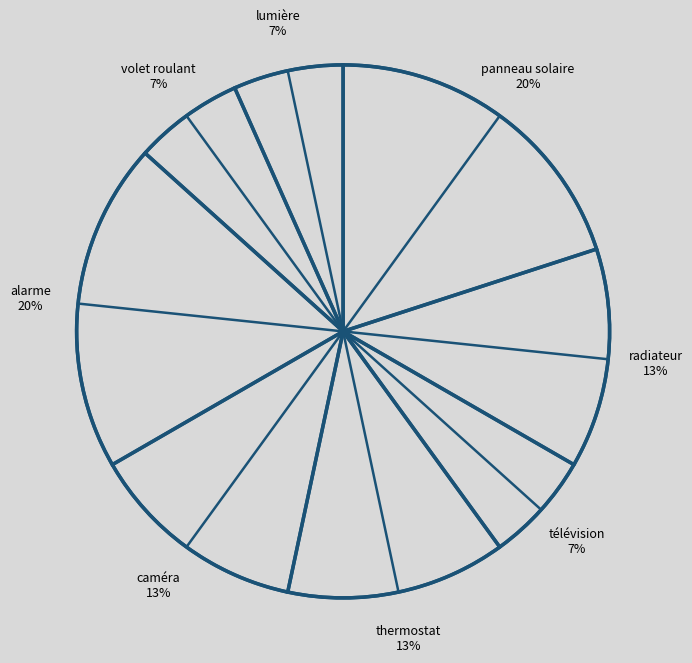

Which slice is the largest?

panneau solaire